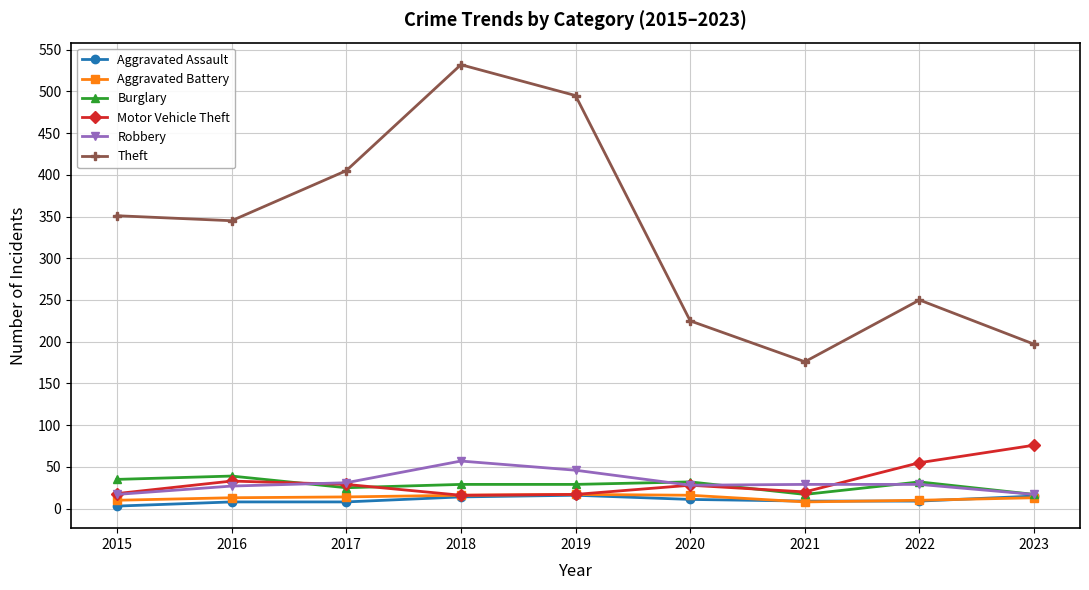

What is the total value across all series at 2019?

620